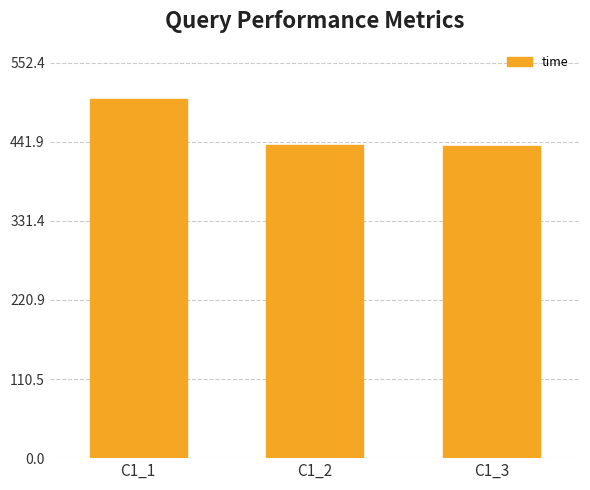

How many bars are there in total?

3